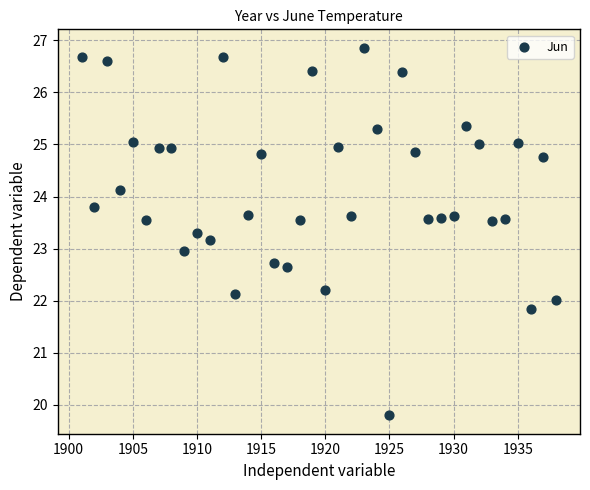

What is the range of Y values (max minus min)?

7.1